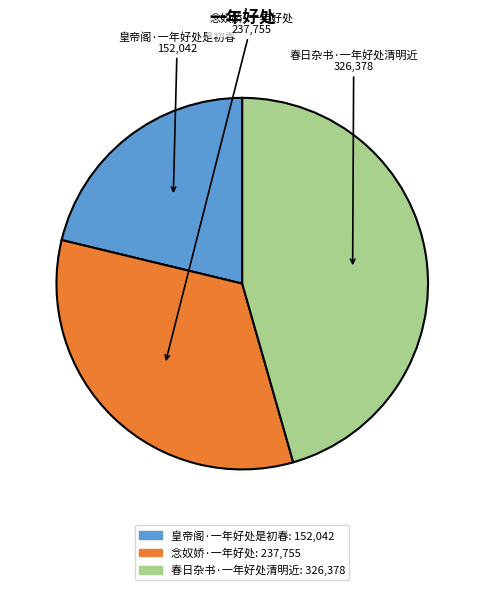

Do 念奴娇·一年好处 and 皇帝阁·一年好处是初春 together represent more than half of the pie?

Yes